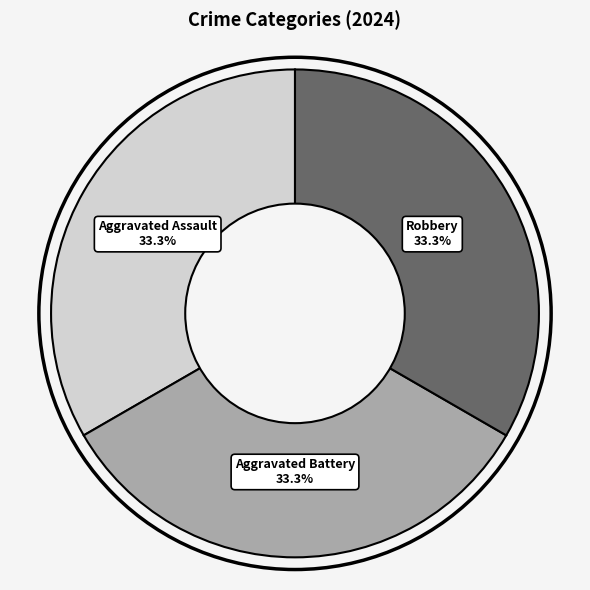

How many slices are in this pie chart?

3